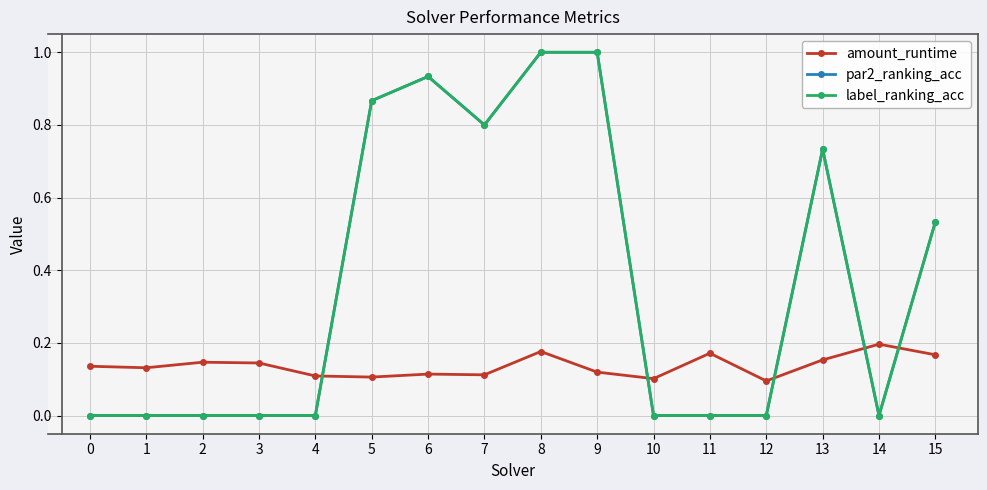

Which series has the largest total across all categories?

par2_ranking_acc